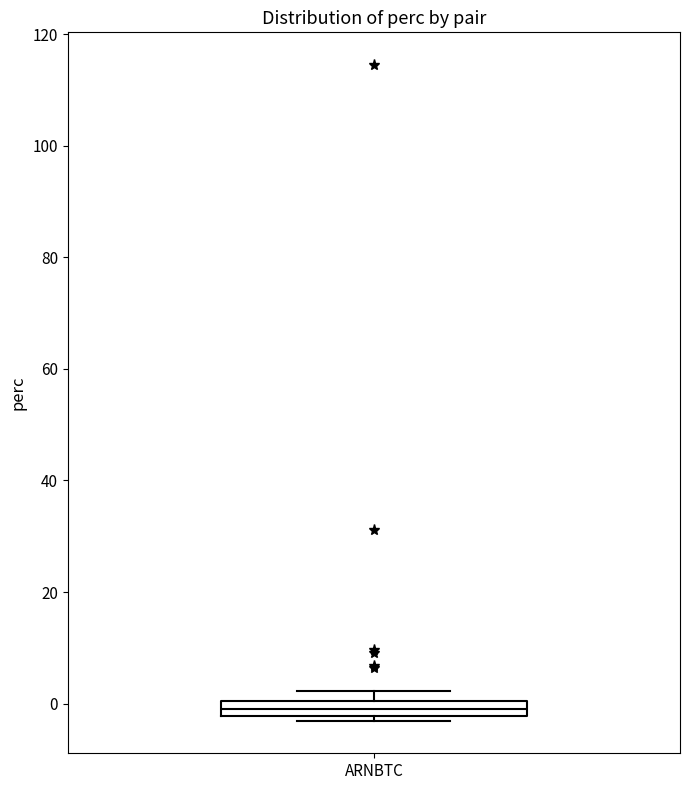

Where is the upper edge of the box for ARNBTC on the y-axis? The values are not printed on the chart, so give them approximately, as read against the axis.

0